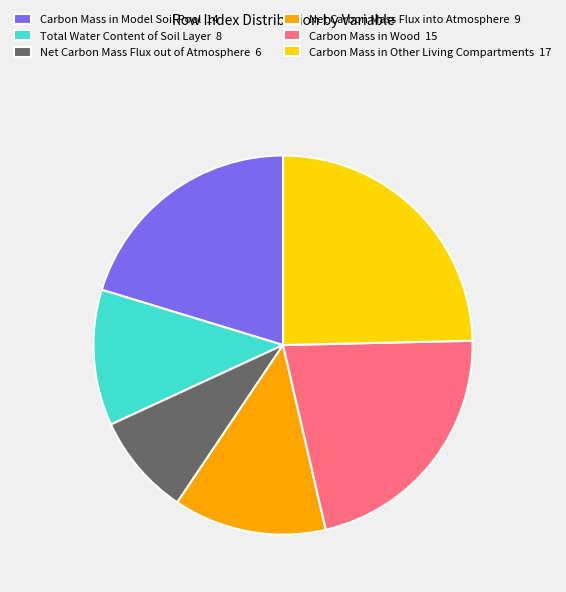

Is there a majority slice in this chart?

No